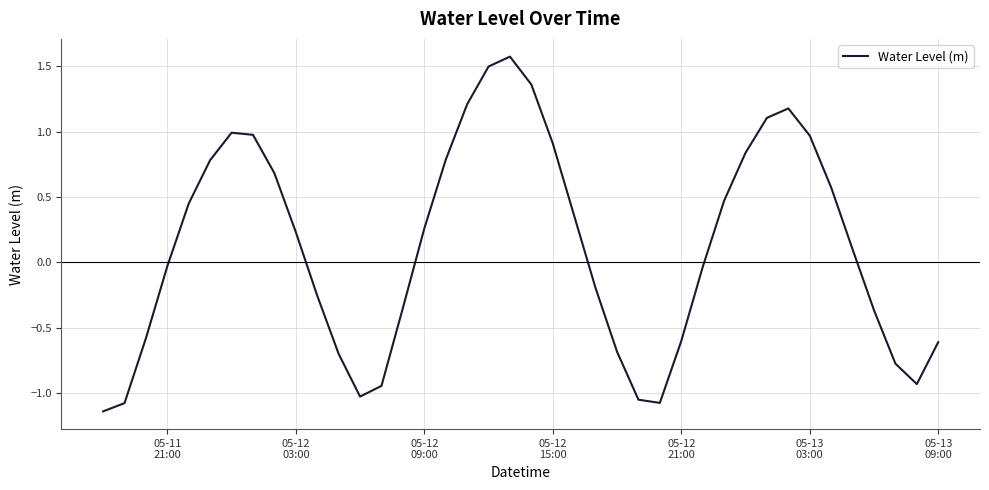

What is the greatest value displayed?

1.6